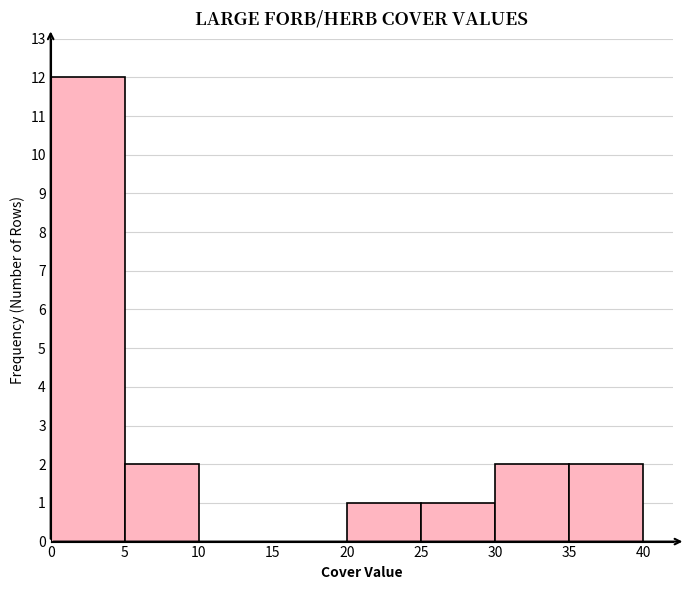

Reading left to right, transcribe this chart: for each bar, give the range it covers on the x-axis and its height. The values are not printed on the chart, so give them approximately, as read against the axis.

0 to 5: 12
5 to 10: 2
10 to 15: 0
15 to 20: 0
20 to 25: 1
25 to 30: 1
30 to 35: 2
35 to 40: 2